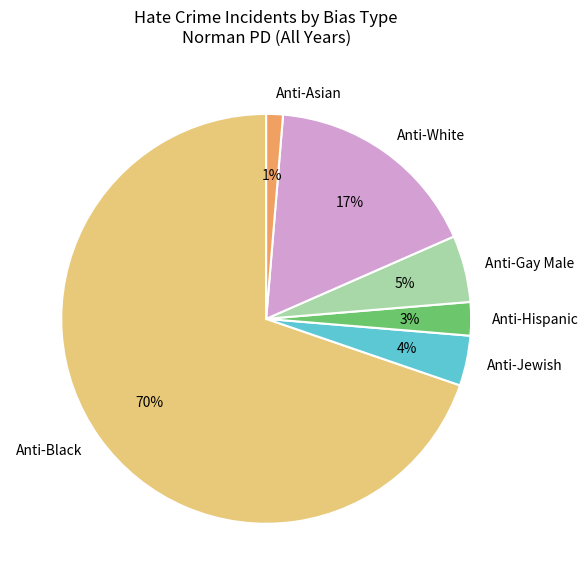

Count the number of slices in the pie.

6